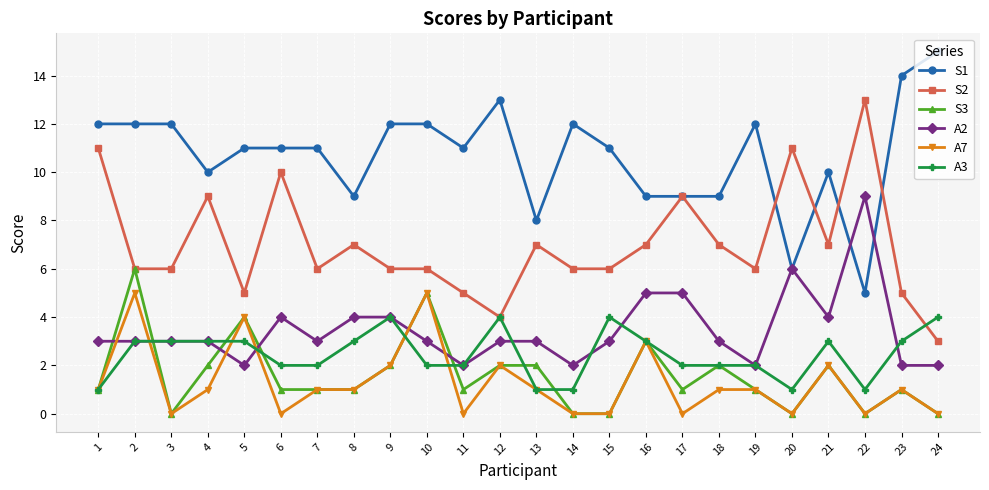

True or false: S3 has more than 2 points higher than both neighbors.

True